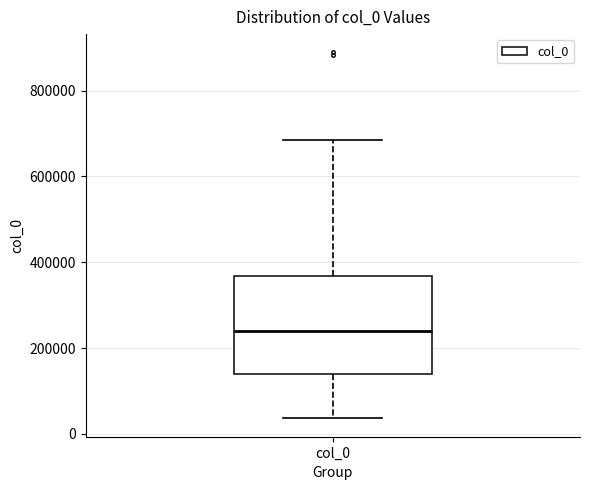

Transcribe this box plot: give where the median line is, the range the box spans, and where the two whiskers end, as read against the y-axis. The values are not printed on the chart, so give them approximately, as read against the axis.

median 240000, box 140000 to 360000, whiskers 40000 to 680000